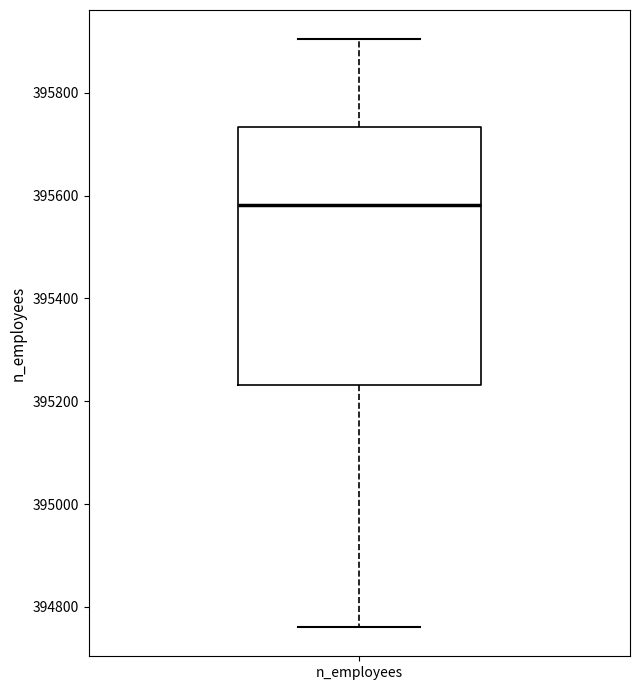

Read this box plot against the y-axis: the position of the median line, the range covered by the box, and the ends of both whiskers. The values are not printed on the chart, so give them approximately, as read against the axis.

median 395580, box 395240 to 395740, whiskers 394760 to 395900